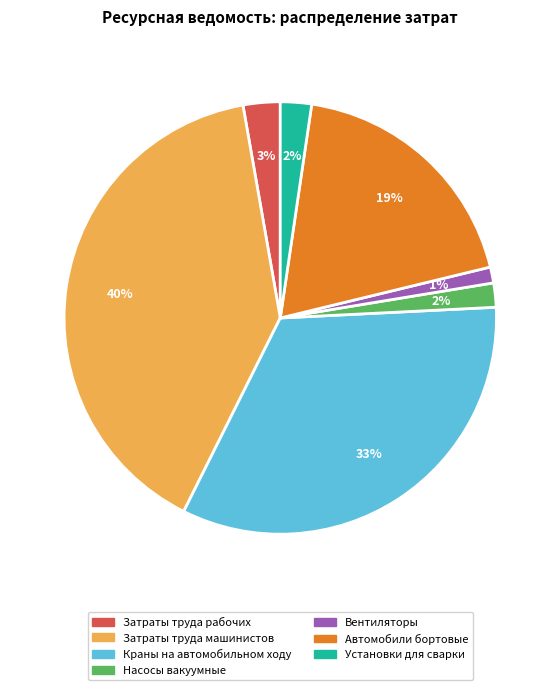

To the nearest percent, what is the difference between the largest and smallest slice percentages?

39%